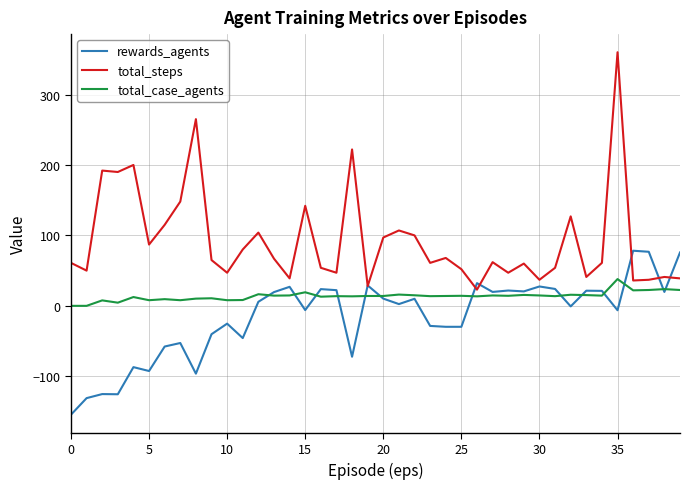

Rank the series by their maximum value, from lowest to highest.

total_case_agents, rewards_agents, total_steps